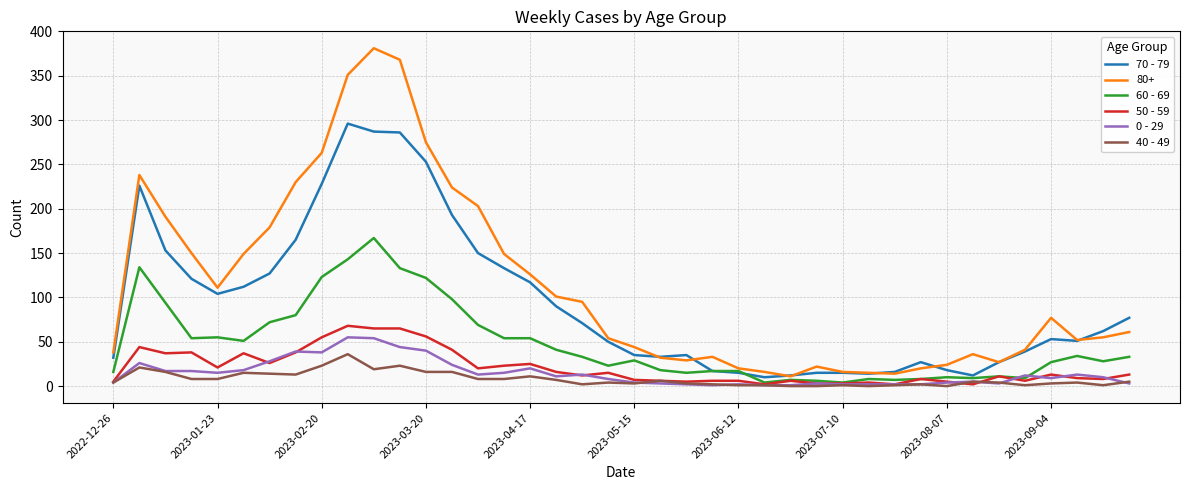

True or false: 80+ and 40 - 49 cross at least once.

False